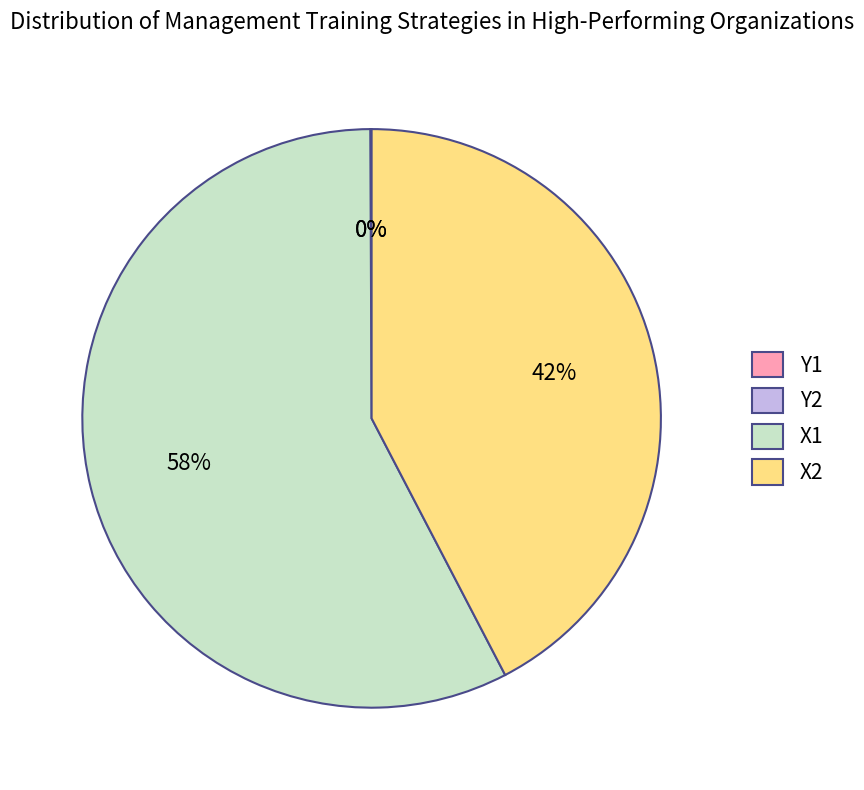

The X1 slice represents 58% of the pie. True or false?

True